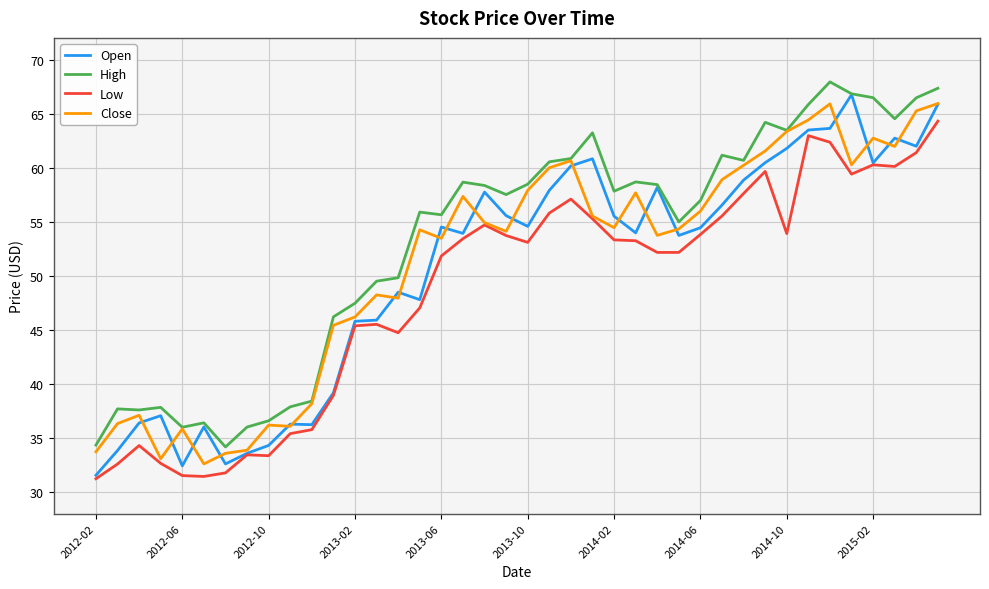

What is the highest value of the Open series?

66.8